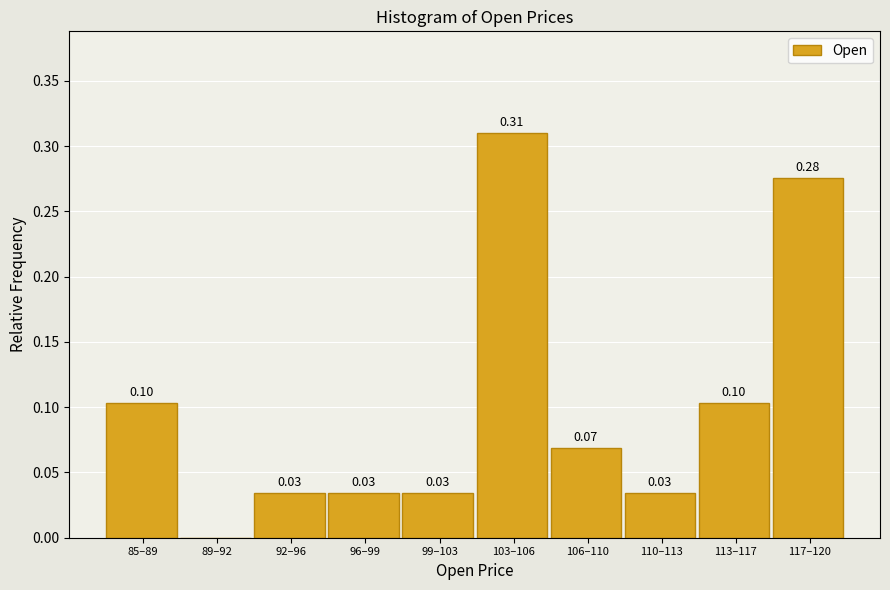

What is the sum of all values?

1.0